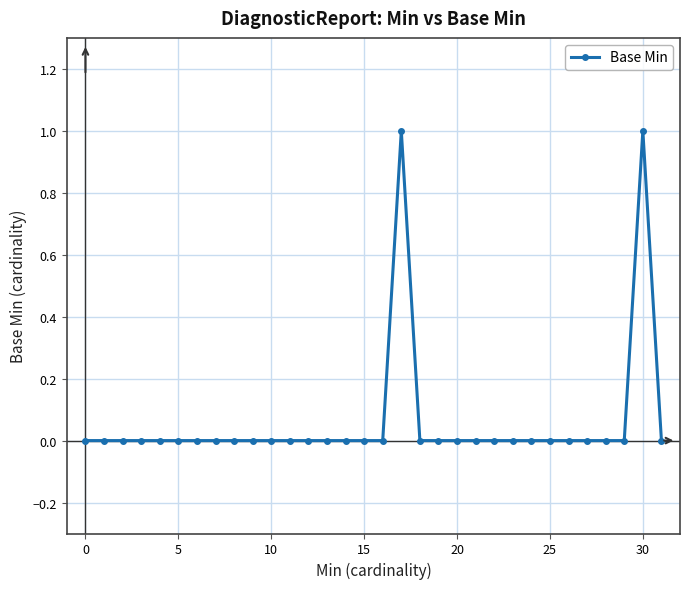

True or false: the data has more than 0 interior local peaks.

True